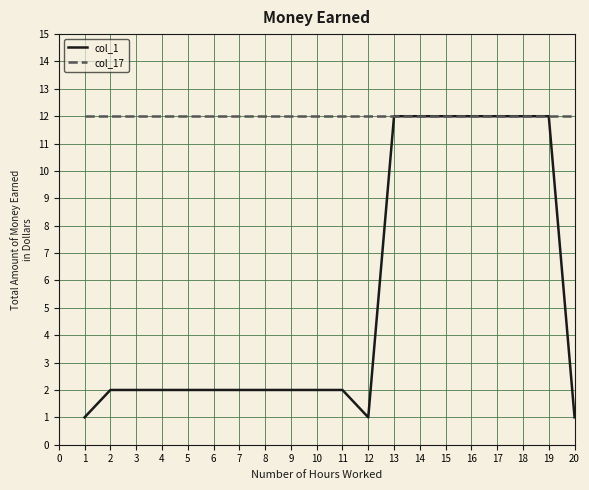

Read the col_17 value at 19.

12